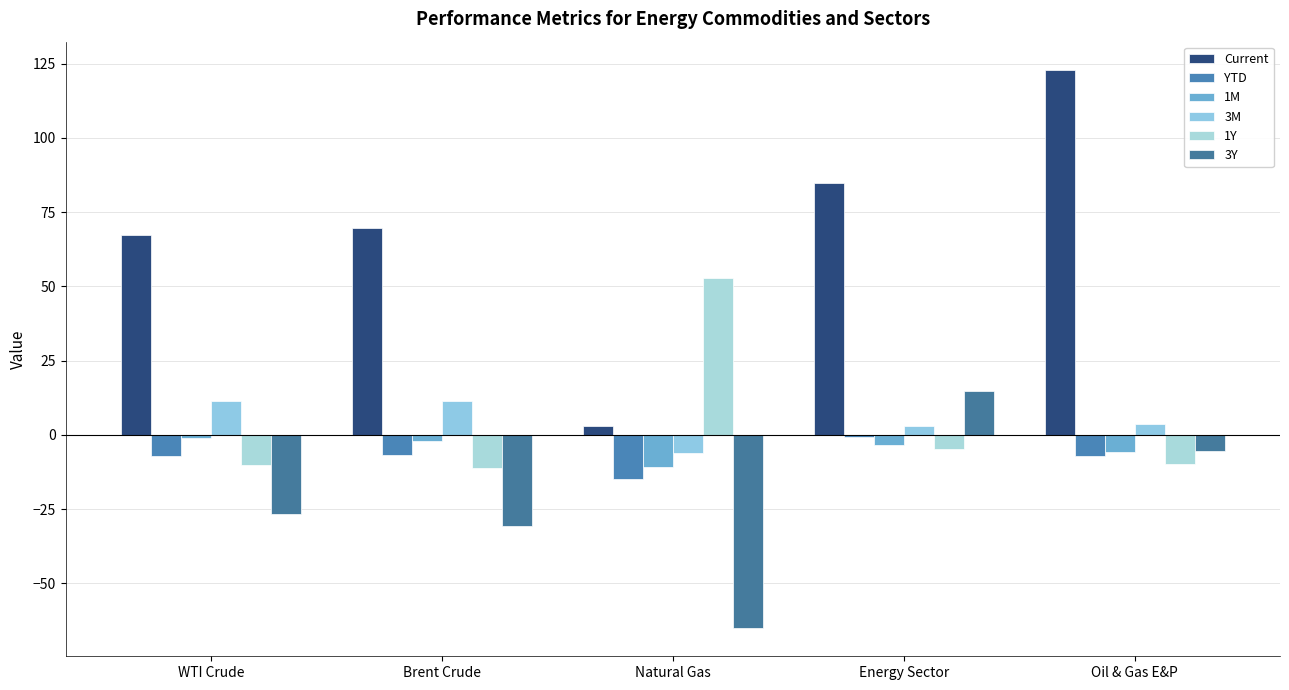

Are the bars horizontal?

No